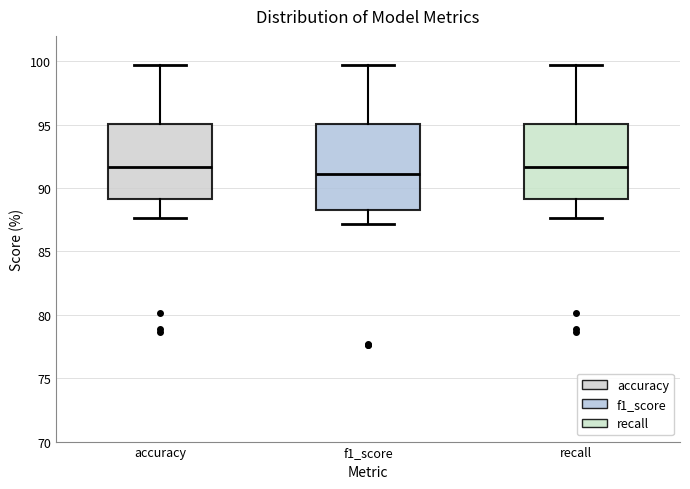

Reading left to right, transcribe this box plot: for each box, give where its median line is, the range the box spans, and where its two whiskers end, as read against the y-axis. The values are not printed on the chart, so give them approximately, as read against the axis.

accuracy: median 91.5, box 89.0 to 95.0, whiskers 87.5 to 99.5
f1_score: median 91.0, box 88.5 to 95.0, whiskers 87.0 to 99.5
recall: median 91.5, box 89.0 to 95.0, whiskers 87.5 to 99.5